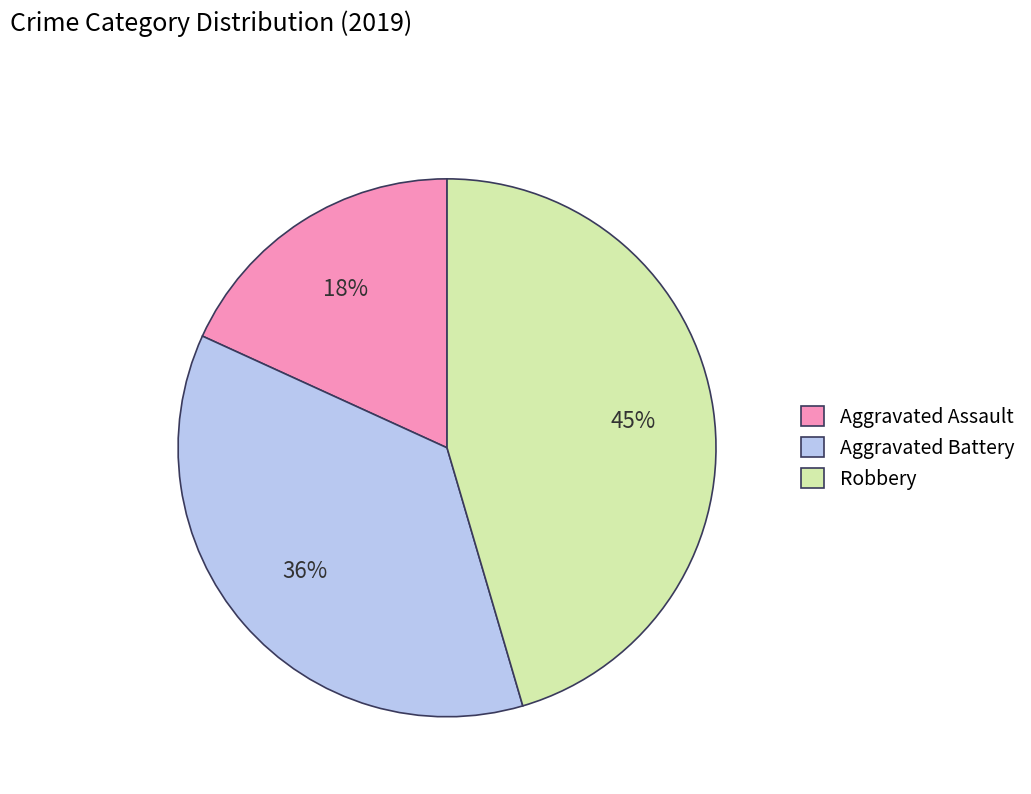

What is the smallest slice in the pie chart?

Aggravated Assault